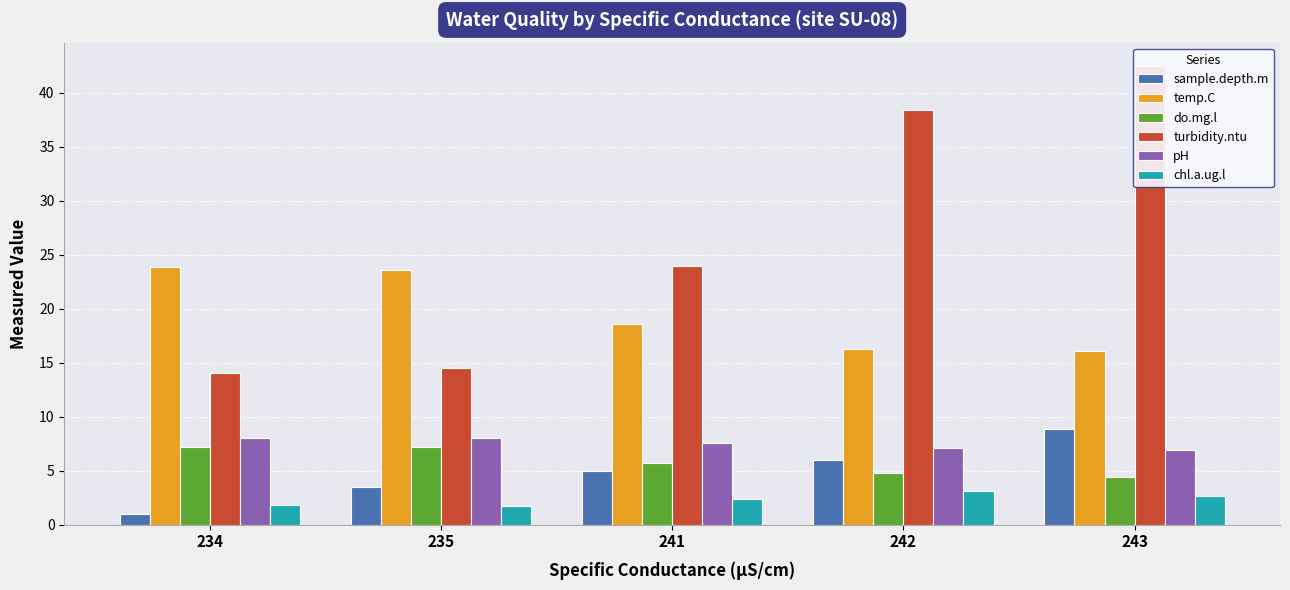

Is the value of temp.C at 243 greater than the value of pH at 241?

Yes